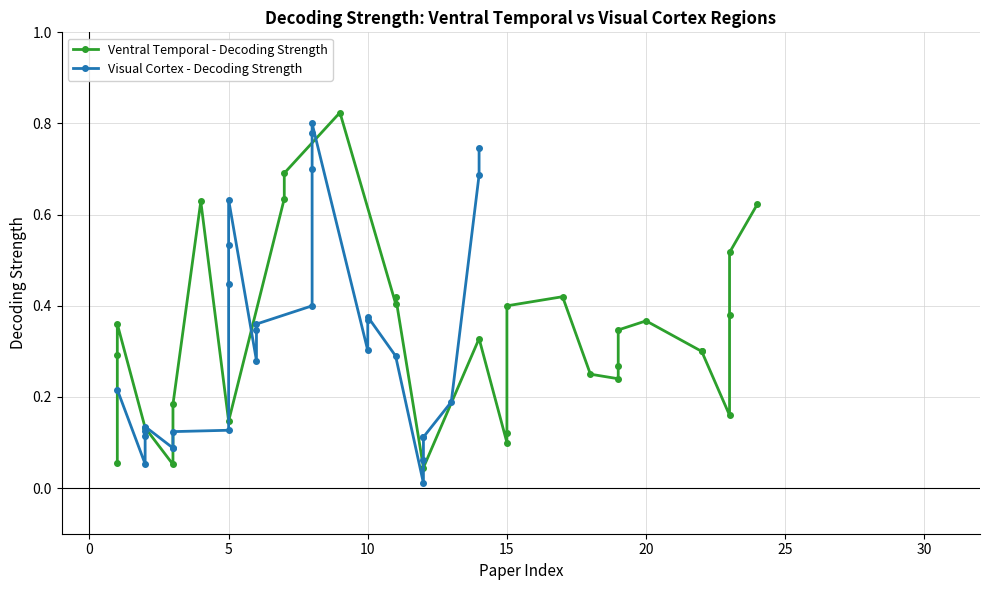

Which series has the widest spread of values?

Visual Cortex - Decoding Strength